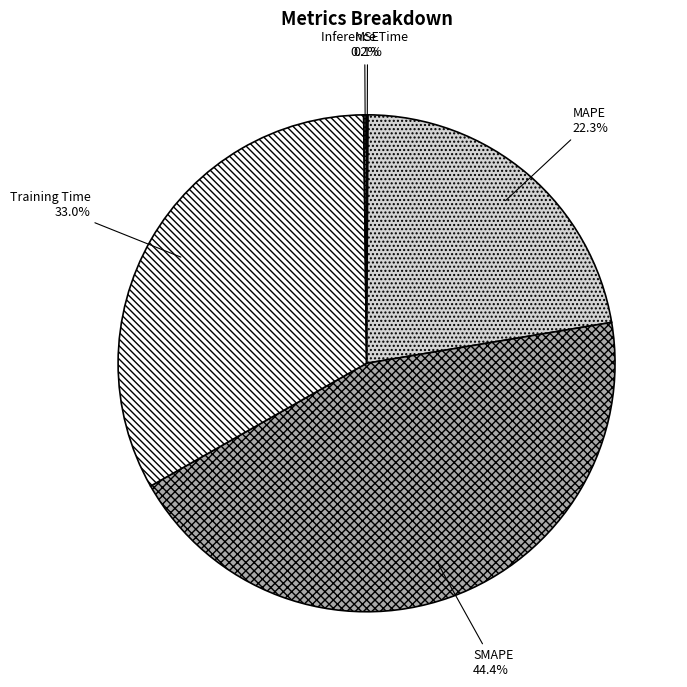

To the nearest percent, what is the difference between the MAPE and SMAPE slice percentages?

22%